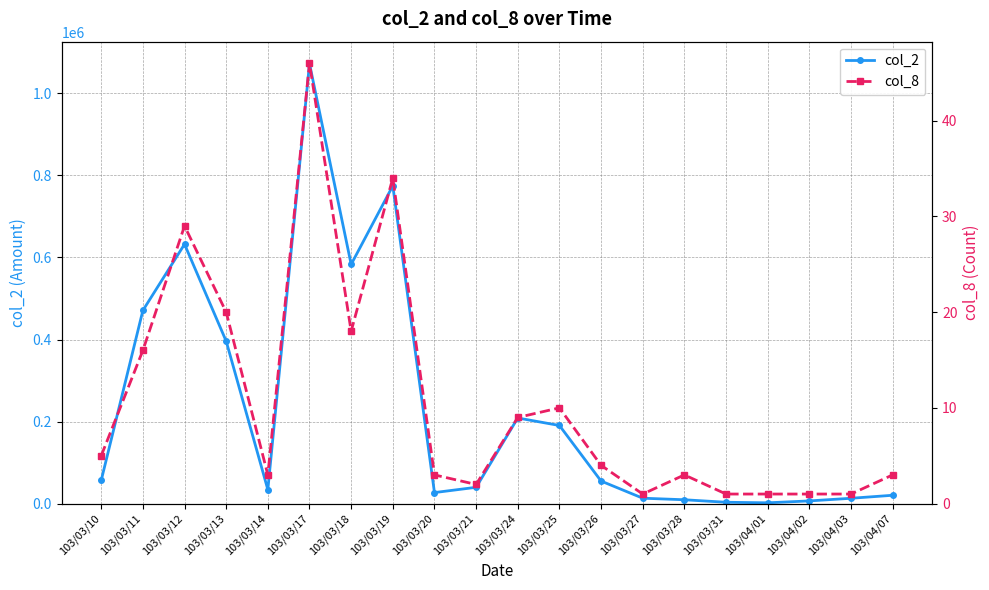

What is the value of the col_2 point at the 20th from the left?

20350